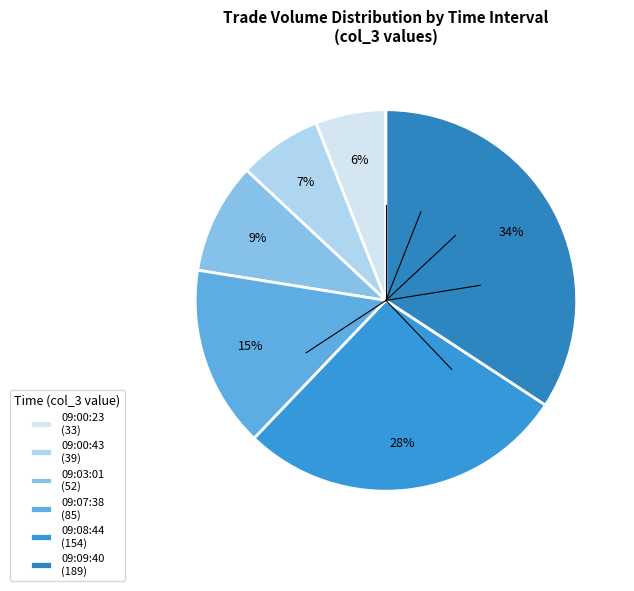

How many slices are in this pie chart?

6